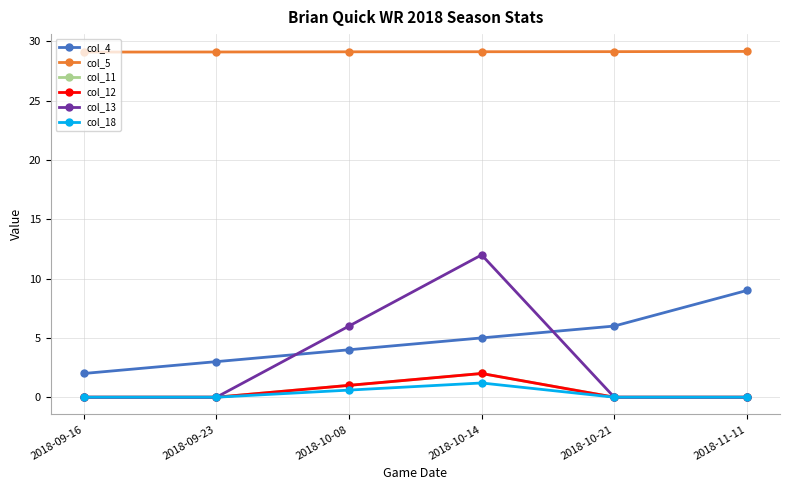

Rank the categories by col_11 value from lowest to highest.

2018-09-16, 2018-09-23, 2018-10-21, 2018-11-11, 2018-10-08, 2018-10-14